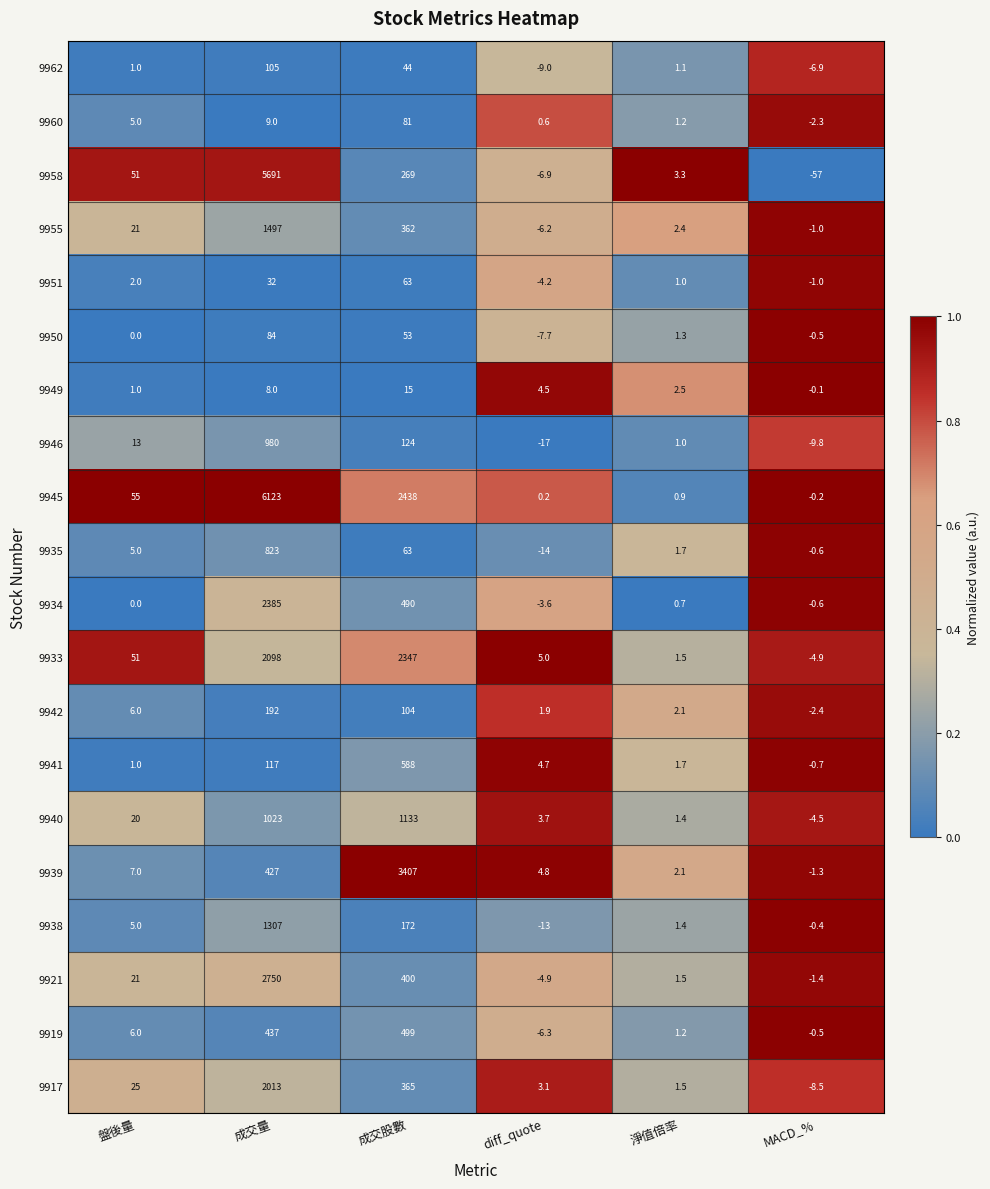

Rank the series by their maximum value, from lowest to highest.

9949, 9951, 9960, 9950, 9962, 9942, 9919, 9941, 9935, 9946, 9940, 9938, 9955, 9917, 9933, 9934, 9921, 9939, 9958, 9945